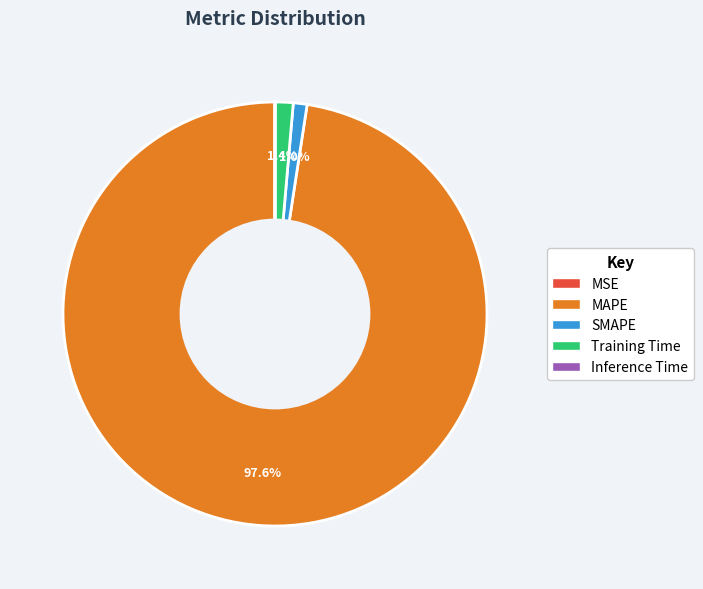

What percentage is NOT represented by SMAPE?

99.0%